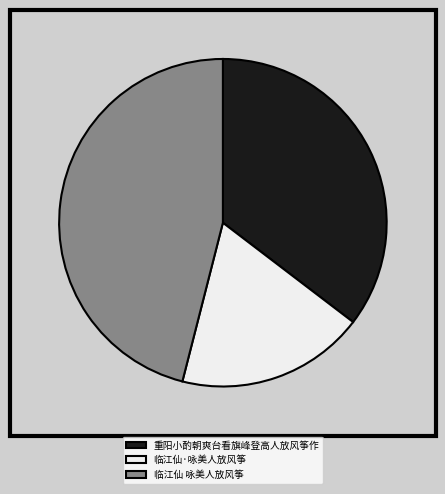

Which category has the biggest portion of the pie?

临江仙 咏美人放风筝